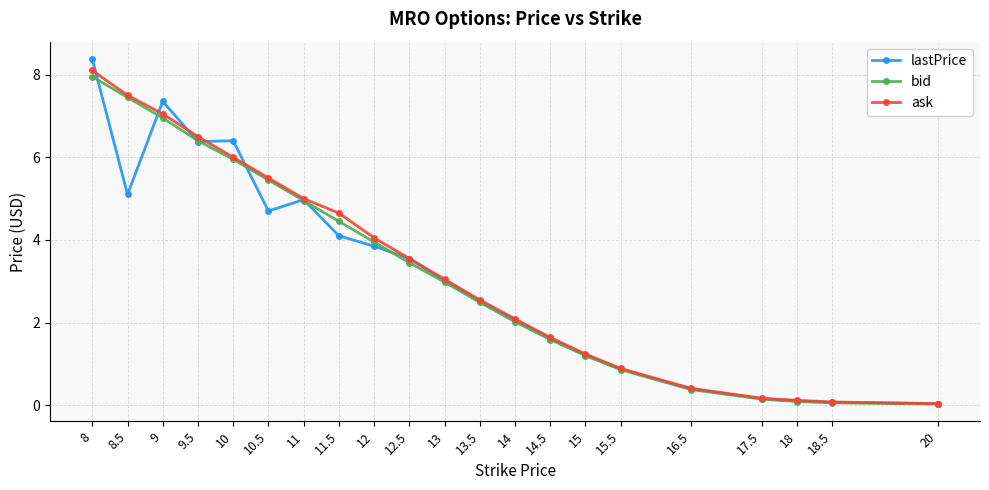

True or false: bid has more than 1 interior local peaks.

False